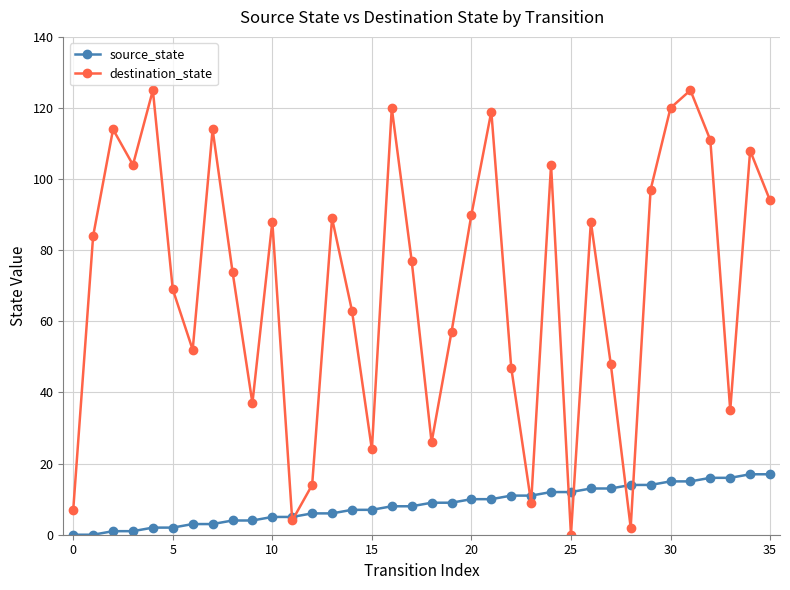

Rank the series by their maximum value, from highest to lowest.

destination_state, source_state